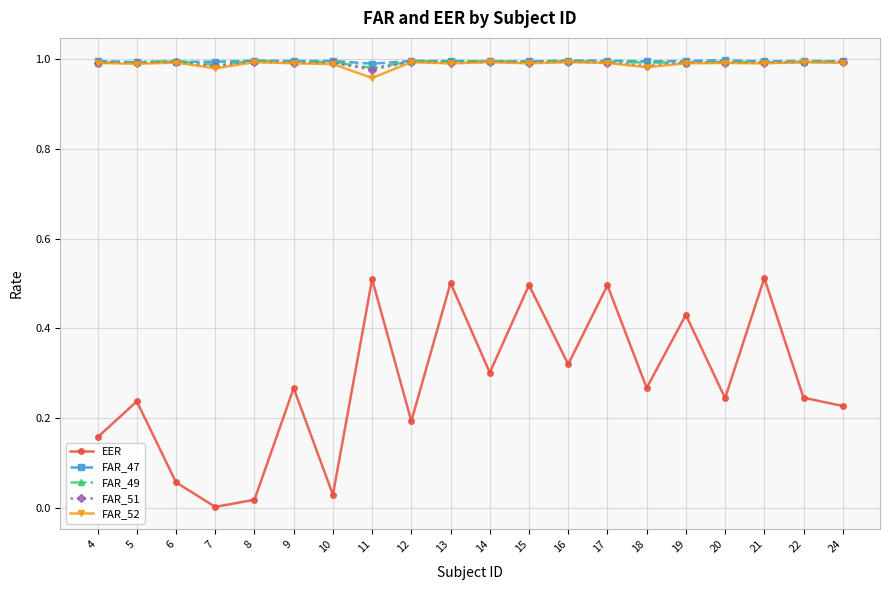

Which category has the lowest value across all series?

7